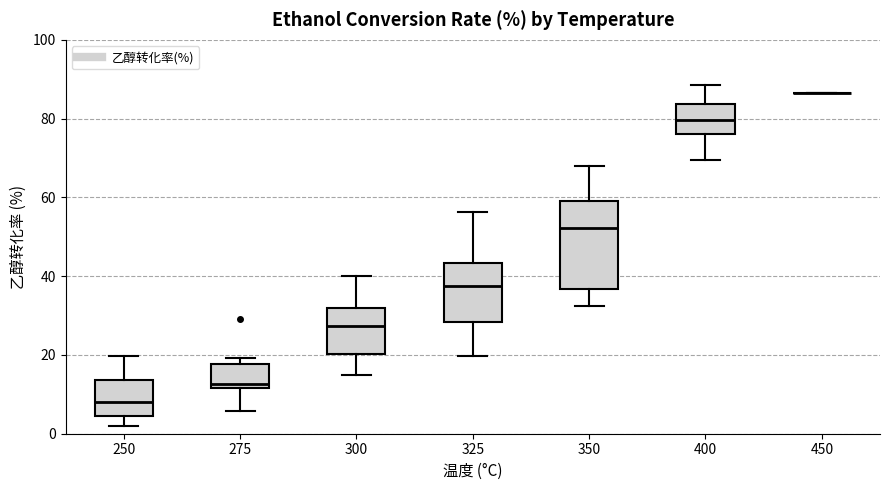

Where does the upper whisker of the box at x = 350 end on the y-axis? The values are not printed on the chart, so give them approximately, as read against the axis.

68